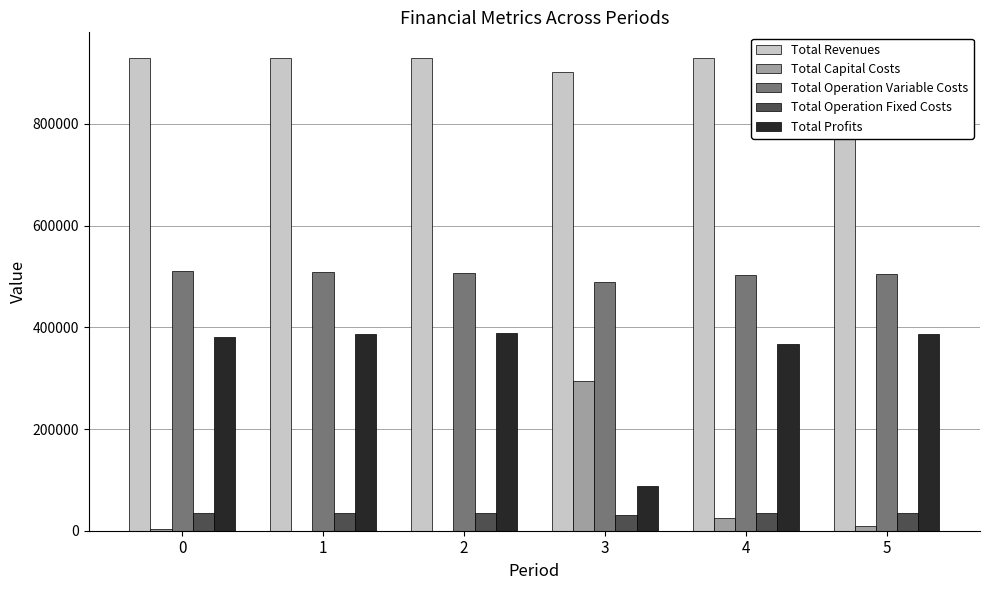

Reading left to right, transcribe all the data shown in this chart.

Total Revenues: 0=929574.5	1=929574.5	2=929574.5	3=903027.7	4=929574.5	5=933421.5
Total Capital Costs: 0=4000.0	1=0.0	2=0.0	3=295200.0	4=24800.0	5=8800.0
Total Operation Variable Costs: 0=510781.5	1=508984.4	2=507184.8	3=488686.9	4=503578.2	5=504171.0
Total Operation Fixed Costs: 0=34047.9	1=34047.9	2=34047.9	3=31441.8	4=34047.9	5=34552.4
Total Profits: 0=380745.0	1=386542.2	2=388341.8	3=87699.0	4=367148.3	5=385898.2